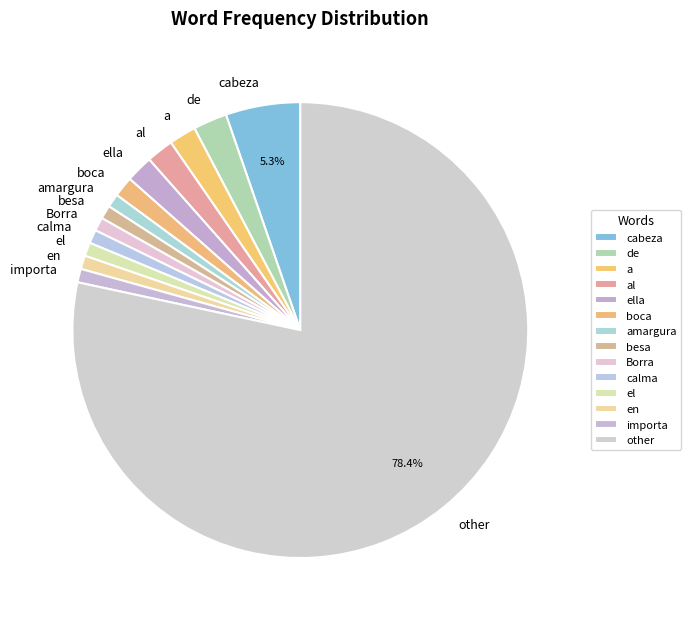

Which slice is the largest?

other